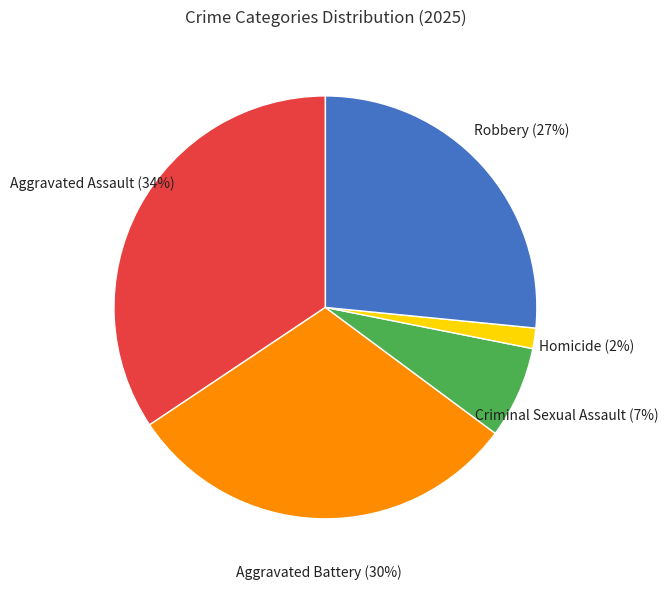

Combined, do Aggravated Assault and Robbery account for over 50%?

Yes